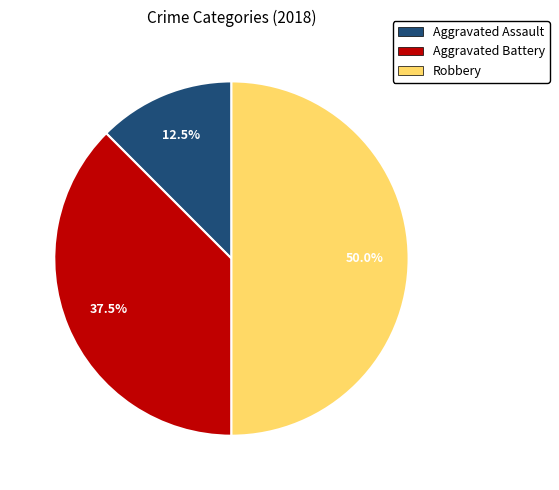

What is the ratio of the value at Robbery to the value at Aggravated Assault?

4.0